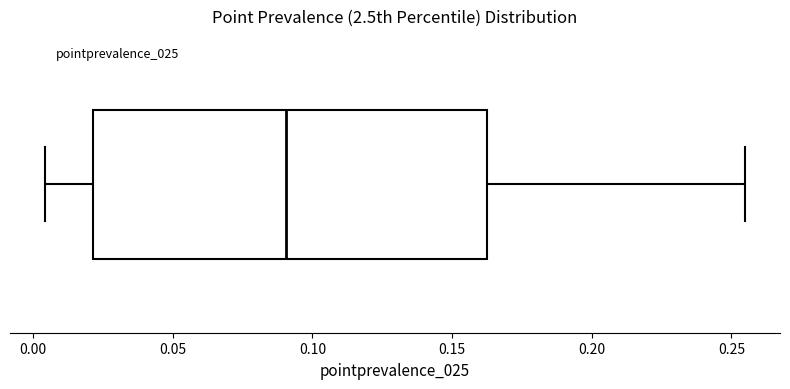

Where is the right edge of the box on the x-axis? The values are not printed on the chart, so give them approximately, as read against the axis.

0.165